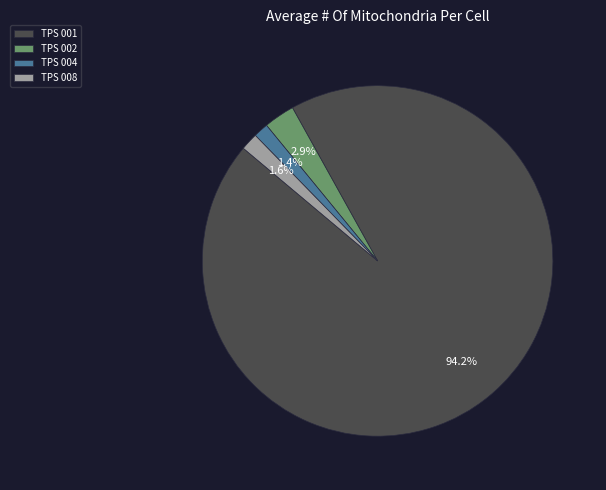

Which category has the biggest portion of the pie?

TPS 001